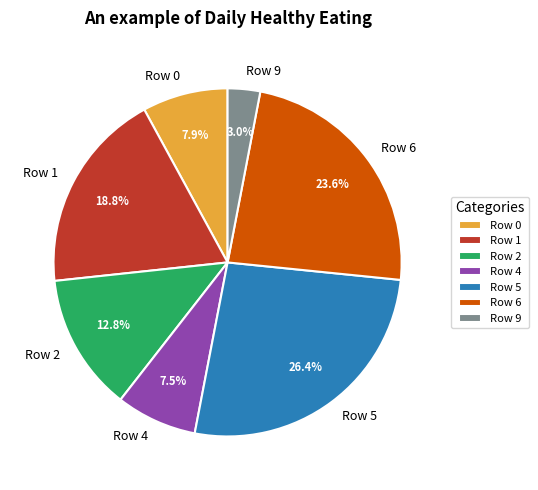

To the nearest percent, what percentage of the pie is Row 1?

19%